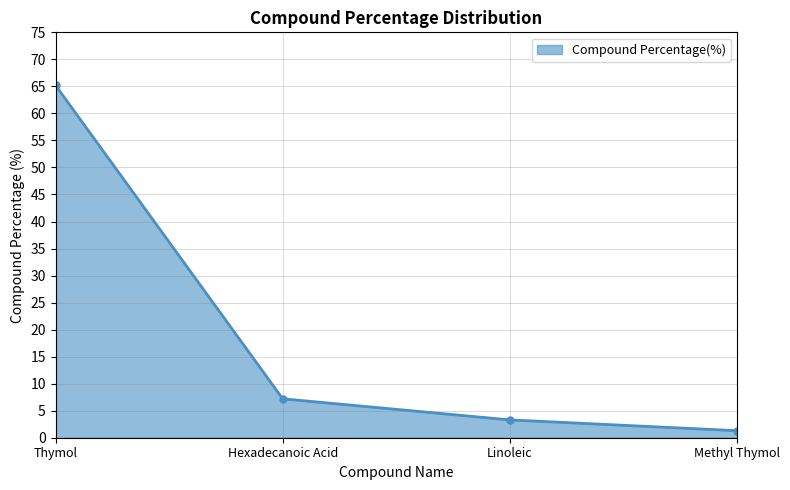

What is the maximum value shown in the chart?

65.2